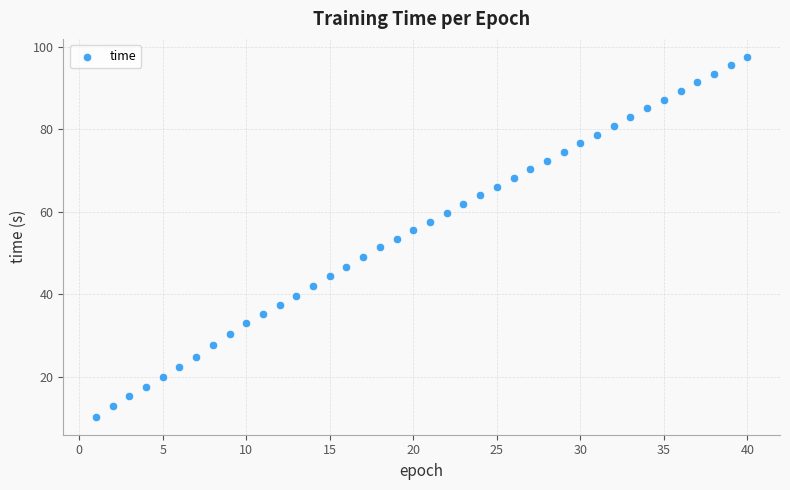

What is the range of X values (max minus min)?

39.0